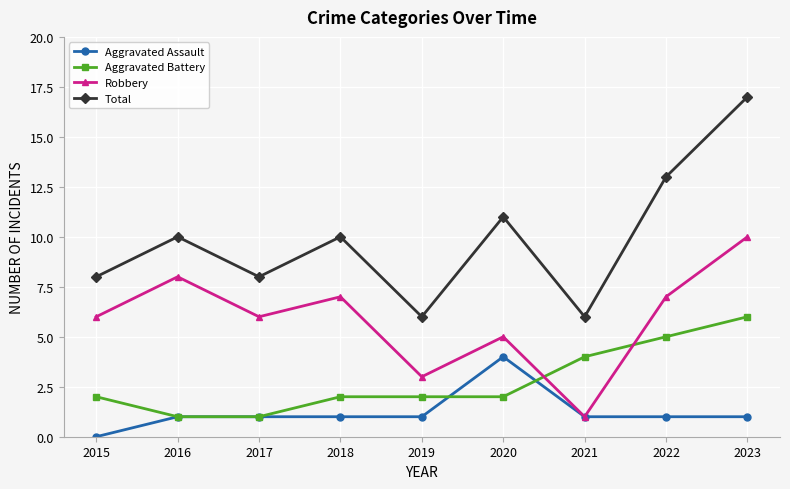

Read the Robbery value at 2018.

7